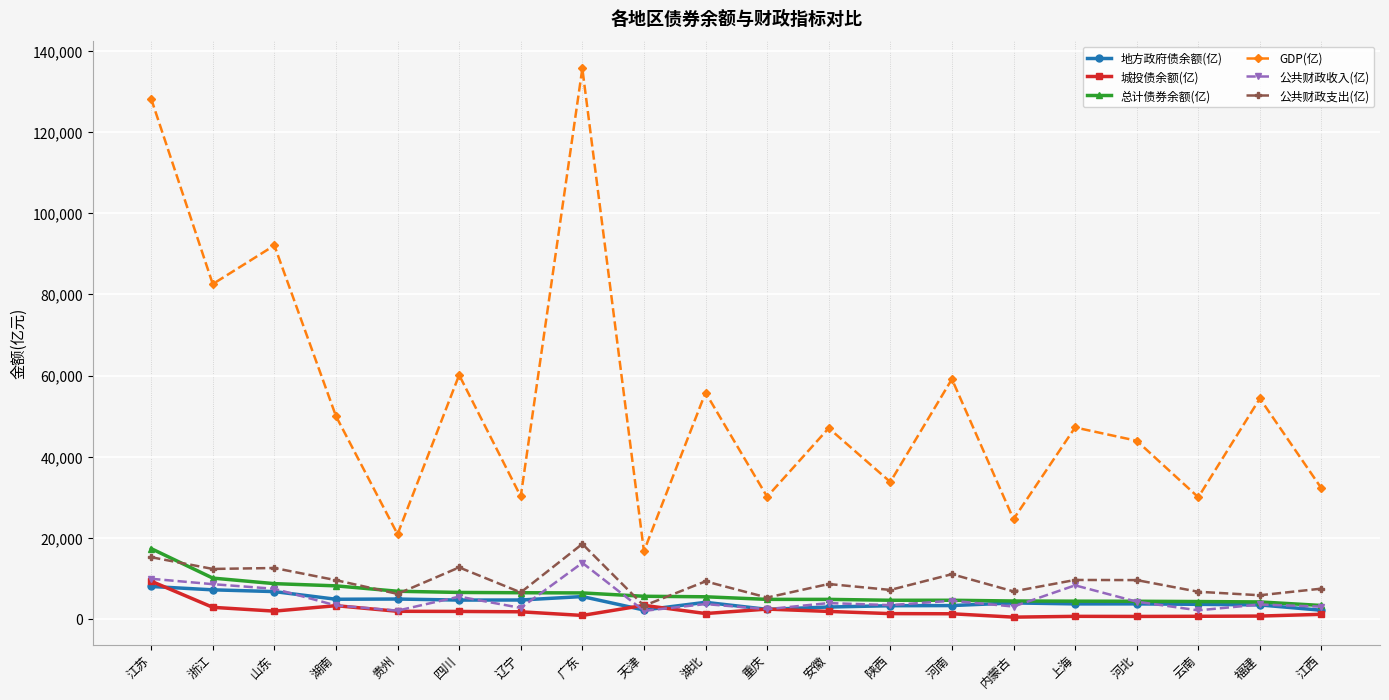

Is the value of 总计债券余额(亿) at 山东 greater than the value of 地方政府债余额(亿) at 贵州?

Yes